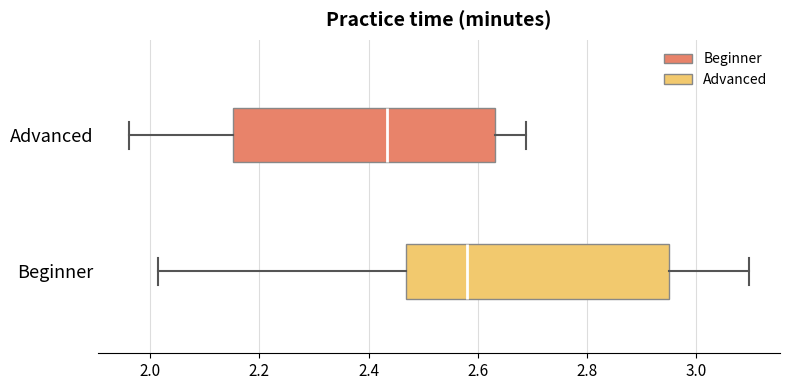

Where is the left edge of the box for Beginner on the x-axis? The values are not printed on the chart, so give them approximately, as read against the axis.

2.46